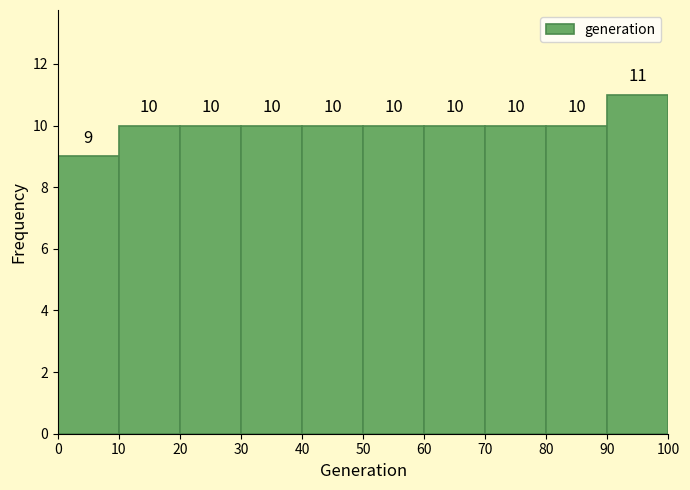

Reading left to right, transcribe this chart: for each bar, give the range it covers on the x-axis and its height.

0 to 10: 9
10 to 20: 10
20 to 30: 10
30 to 40: 10
40 to 50: 10
50 to 60: 10
60 to 70: 10
70 to 80: 10
80 to 90: 10
90 to 100: 11